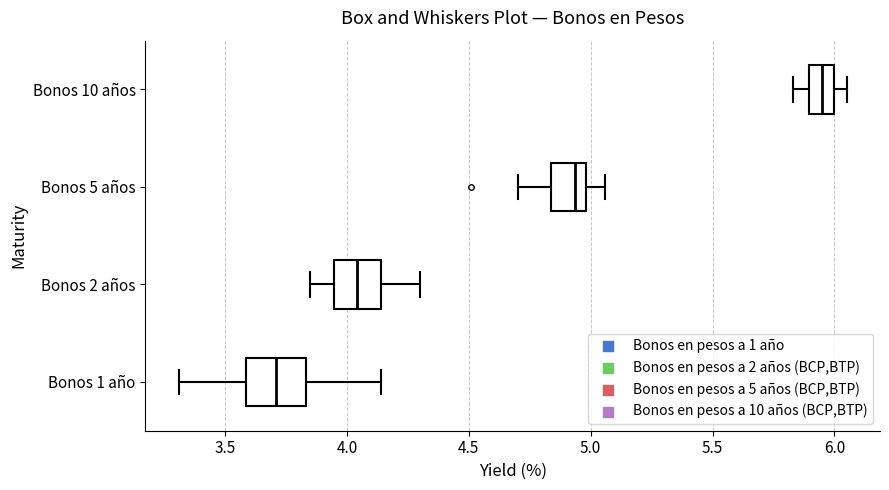

Which box has the furthest to the left median line?

Bonos 1 año